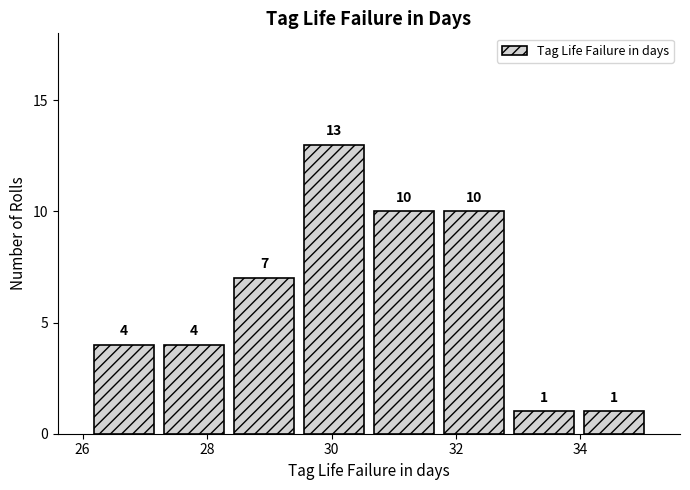

Reading left to right, list every bar in this chart as the range it spans on the x-axis followed by its height. The bar edges are not printed on the chart, so give them approximately, as read against the axis.

26.2 to 27.2: 4
27.2 to 28.4: 4
28.4 to 29.4: 7
29.4 to 30.6: 13
30.6 to 31.8: 10
31.8 to 32.8: 10
32.8 to 34.0: 1
34.0 to 35.2: 1